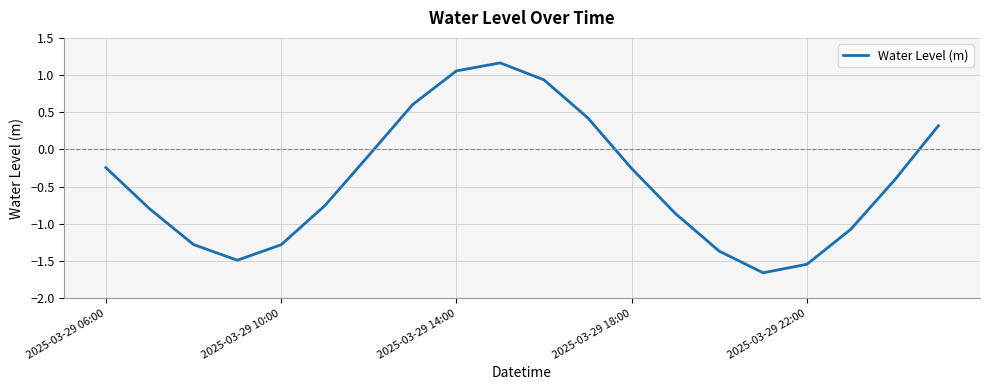

What is the average value?

-0.4